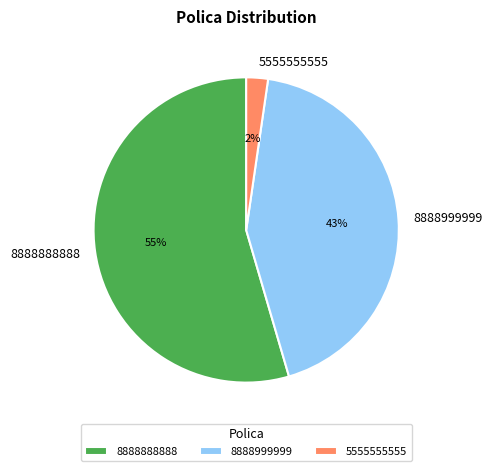

What is the smallest slice in the pie chart?

5555555555